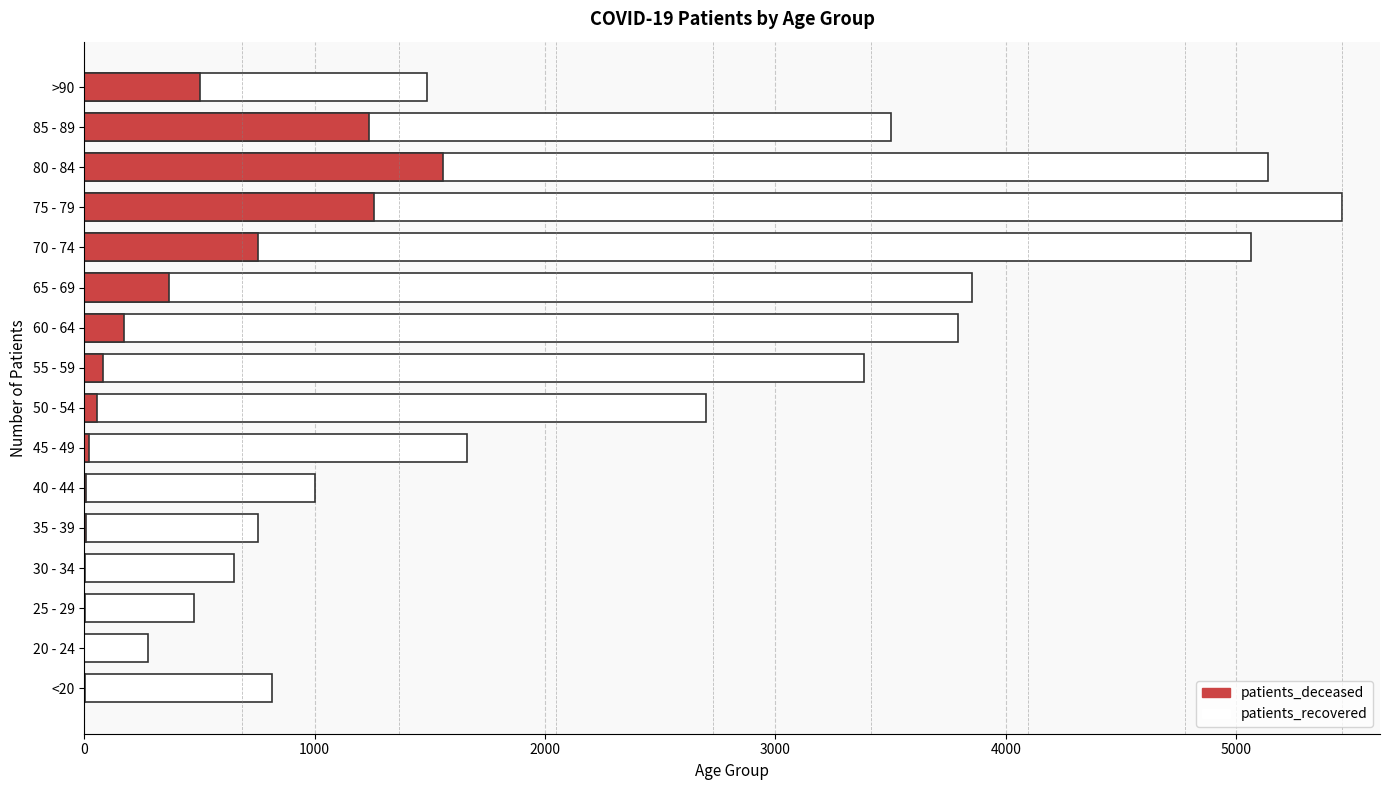

How many data points are less than 82?

8